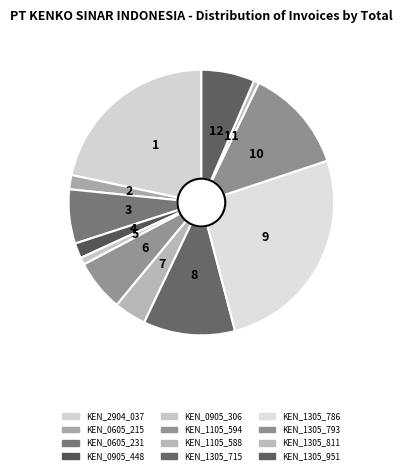

To the nearest percent, what is the difference between the KEN_1305_786 and KEN_2904_037 slice percentages?

4%